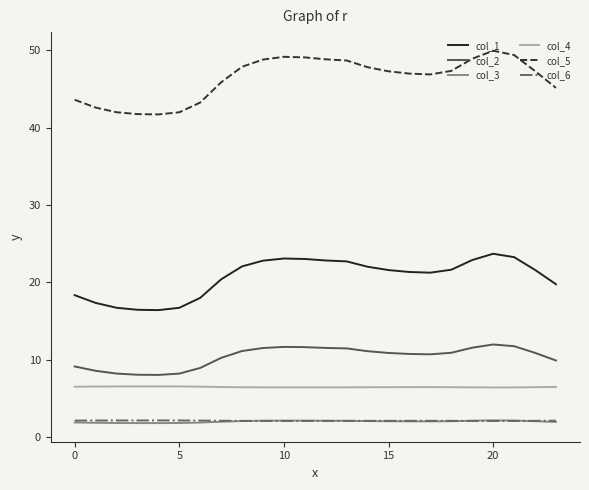

Which series has the largest range (max minus min)?

col_5